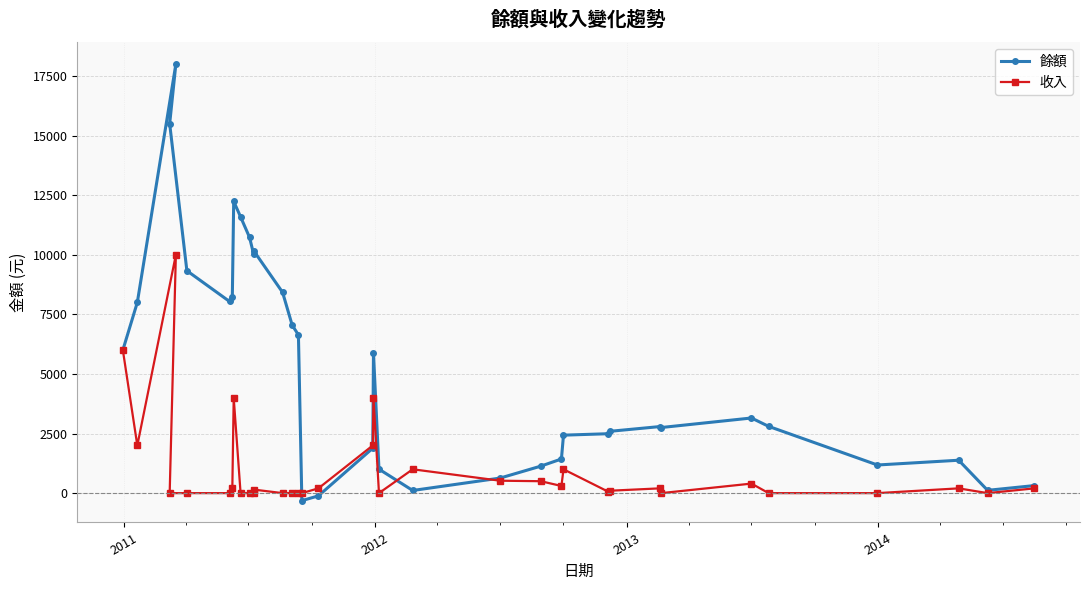

At how many categories does at least one series exceed 5178?

16